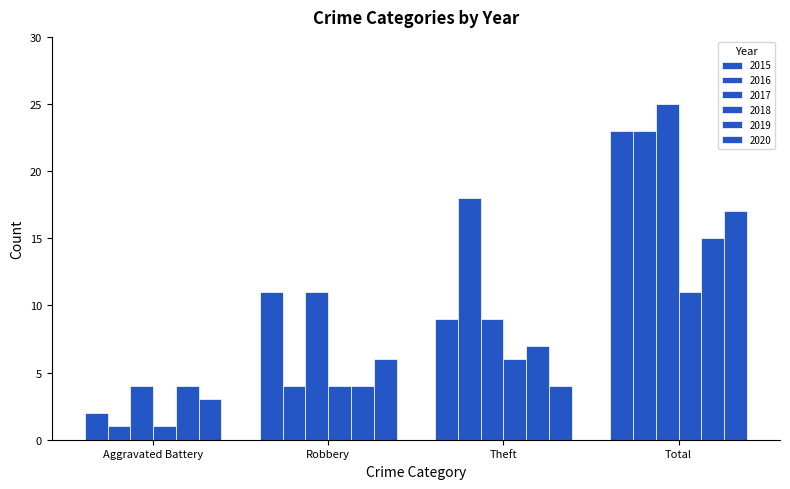

What is the highest value of the 2017 series?

25